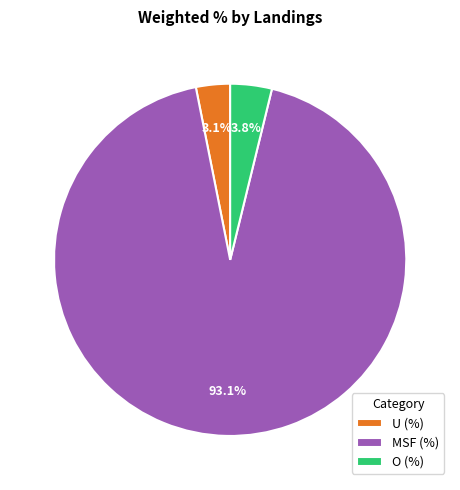

Which category accounts for the majority?

MSF (%)